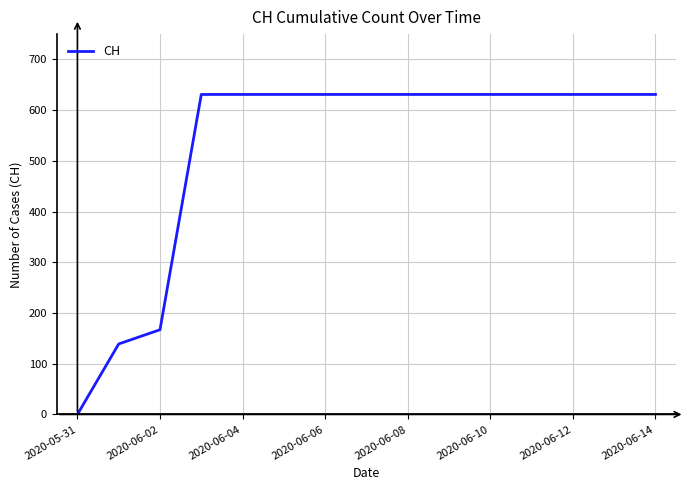

Is this an area chart (filled region under the line)?

No